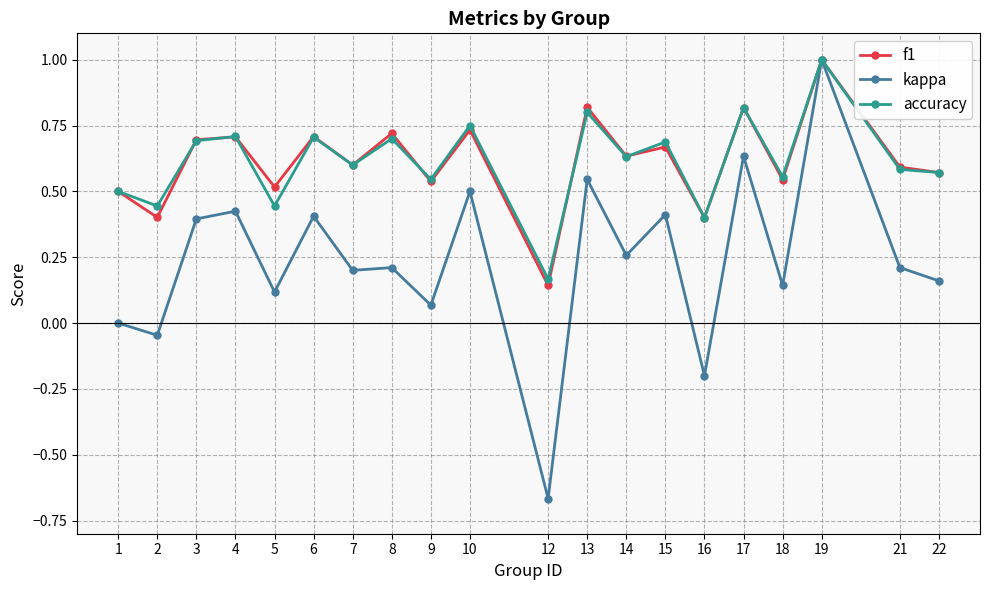

Between 4 and 7, which series saw the biggest shift?

kappa